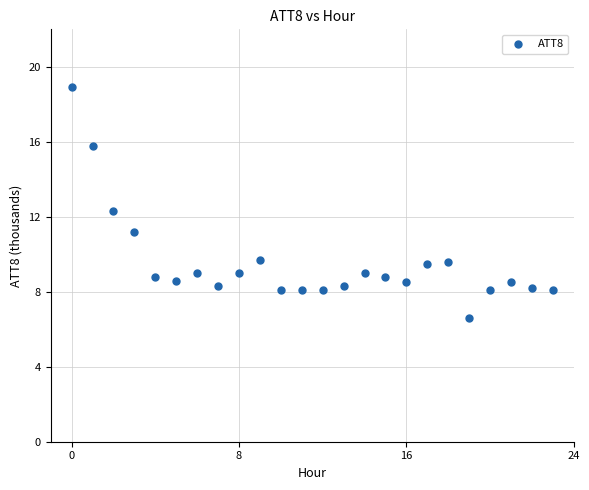

What Y value in the scatter plot is closest to 12?

12.3